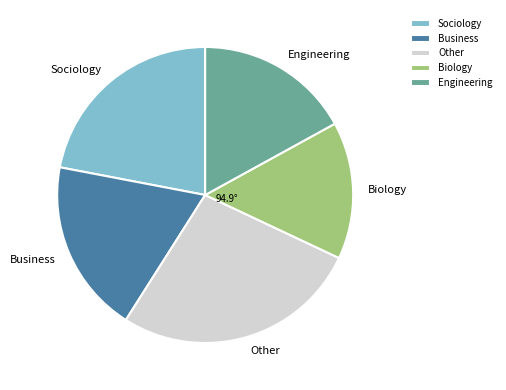

Does Engineering account for over 50% of the chart?

No